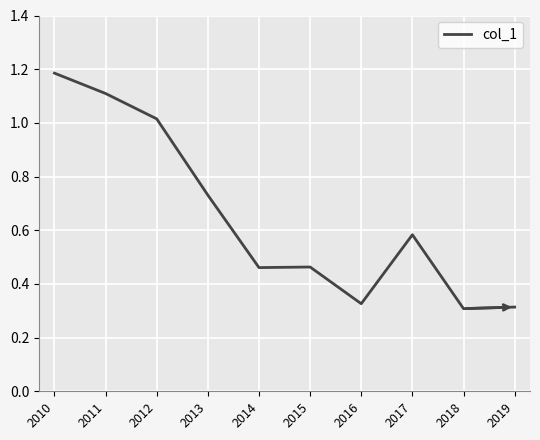

Is it true that the value at 2016 is 0.2?

False